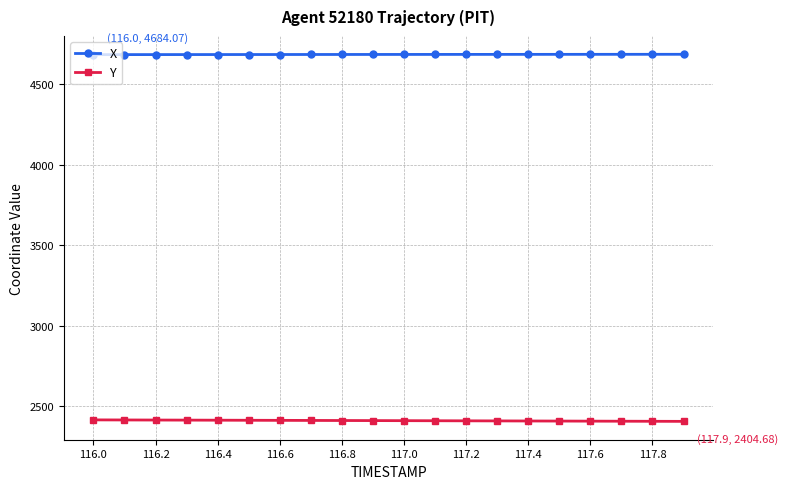

At how many categories does at least one series exceed 3224?

20